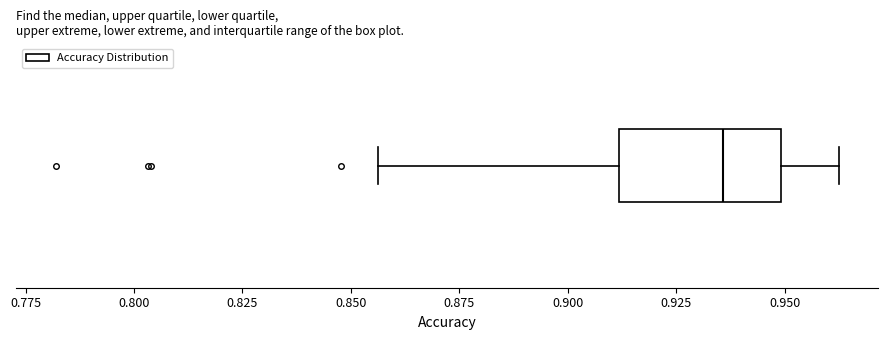

Transcribe this box plot: give where the median line is, the range the box spans, and where the two whiskers end, as read against the x-axis. The values are not printed on the chart, so give them approximately, as read against the axis.

median 0.935, box 0.910 to 0.950, whiskers 0.855 to 0.965